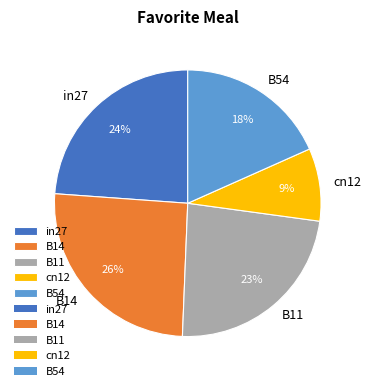

Which has a higher value, in27 or cn12?

in27